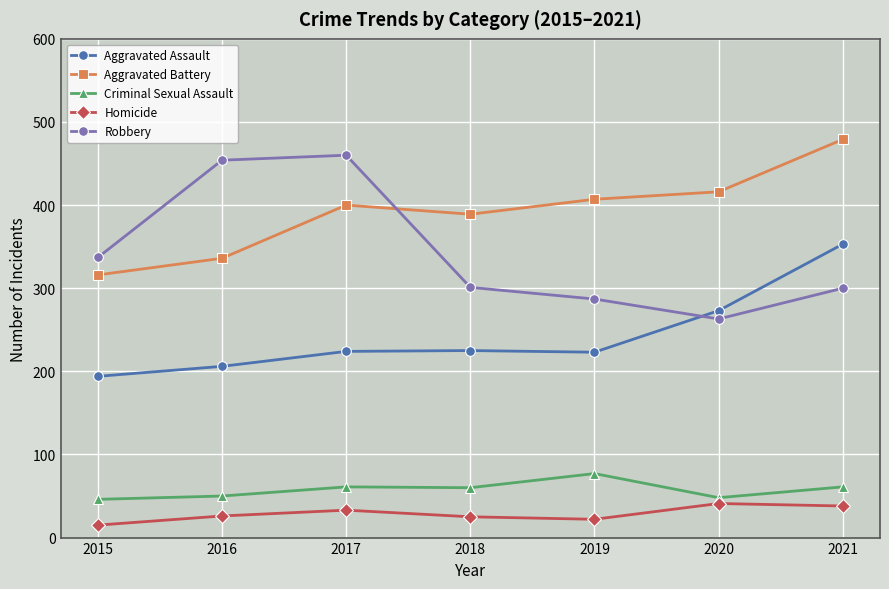

Which label corresponds to the smallest value in the chart?

2015